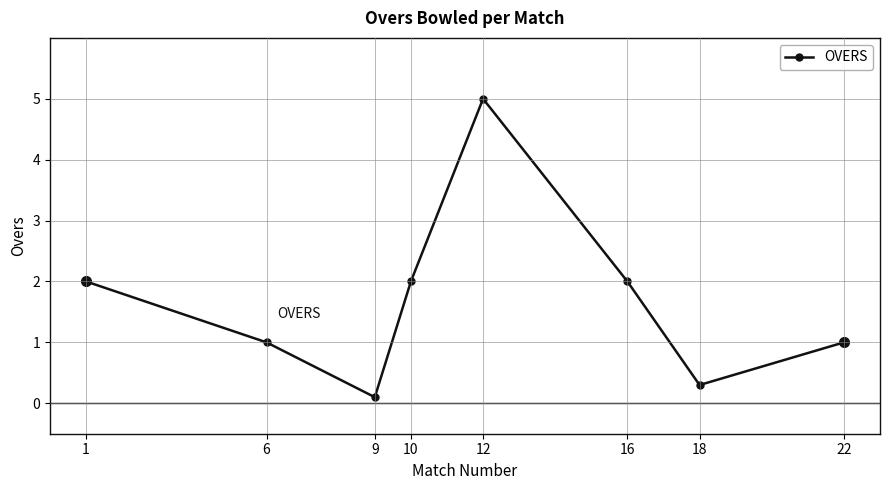

Is this an area chart (filled region under the line)?

No